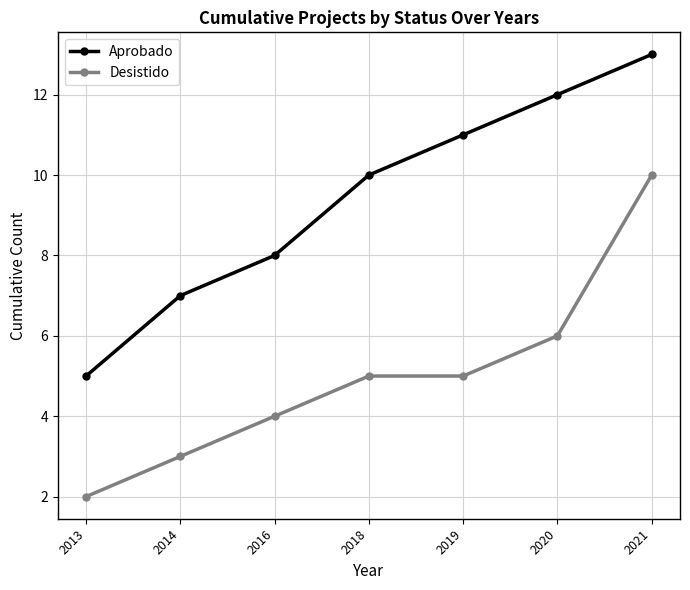

Rank the series by their average value, from lowest to highest.

Desistido, Aprobado